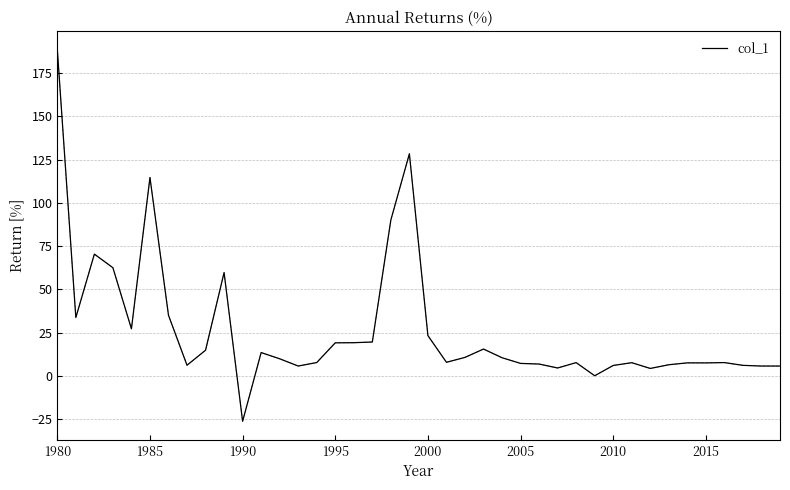

What is the minimum value shown in the chart?

-26.3